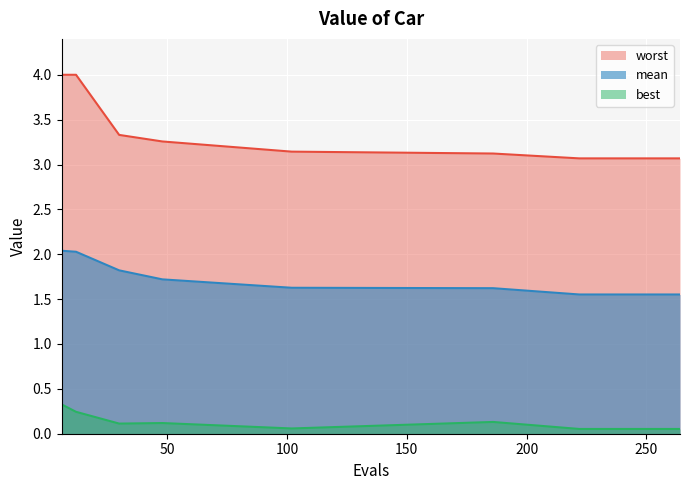

The worst series shows 1.0 at 228. True or false?

False